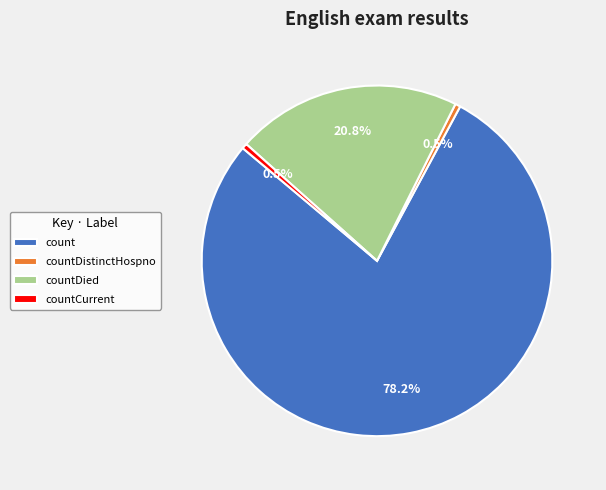

How many segments does this pie chart have?

4